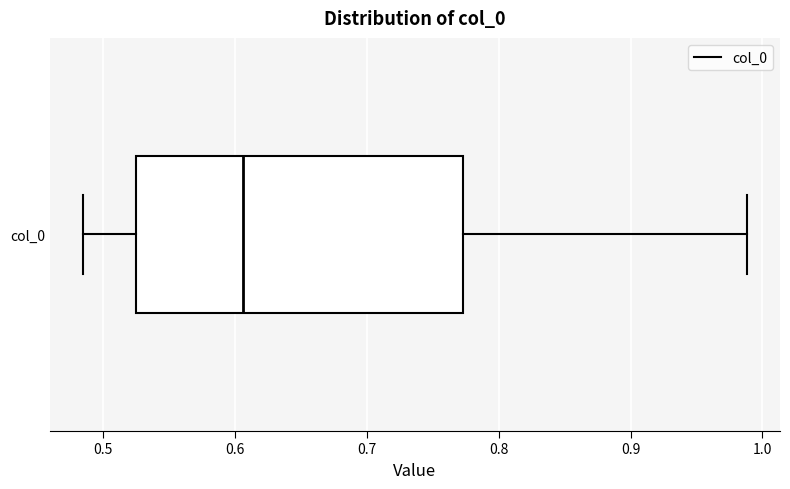

Read this box plot against the x-axis: the position of the median line, the range covered by the box, and the ends of both whiskers. The values are not printed on the chart, so give them approximately, as read against the axis.

median 0.61, box 0.53 to 0.77, whiskers 0.48 to 0.99